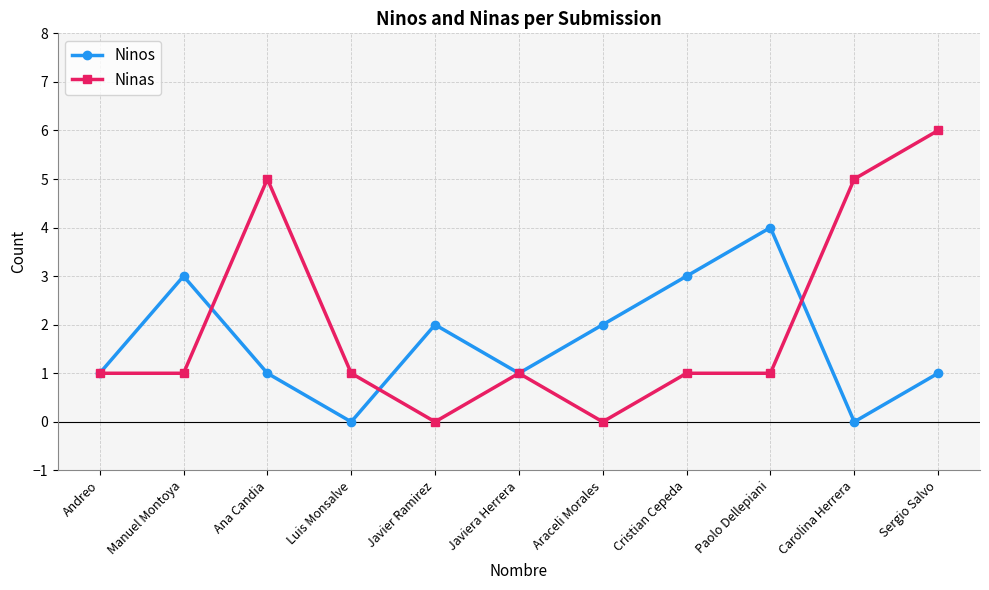

Count the number of data series in this chart.

2